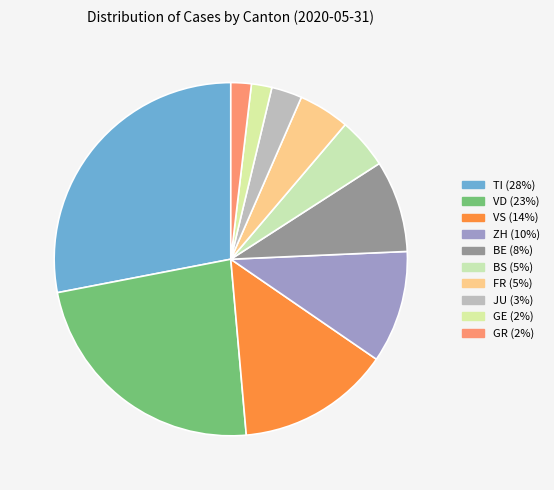

How many slices are in this pie chart?

10